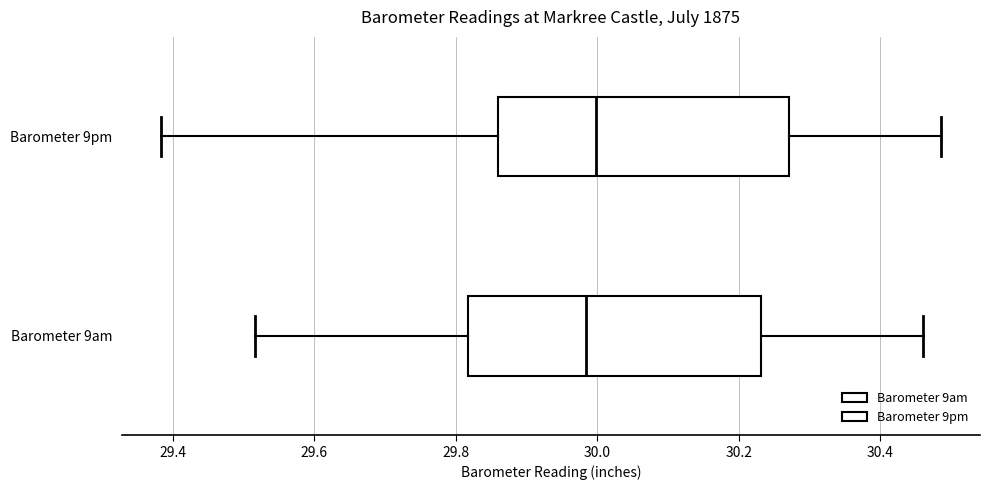

Reading bottom to top, transcribe this box plot: for each box, give where its median line is, the range the box spans, and where its two whiskers end, as read against the x-axis. The values are not printed on the chart, so give them approximately, as read against the axis.

Barometer 9am: median 29.98, box 29.82 to 30.24, whiskers 29.52 to 30.46
Barometer 9pm: median 30.00, box 29.86 to 30.28, whiskers 29.38 to 30.48